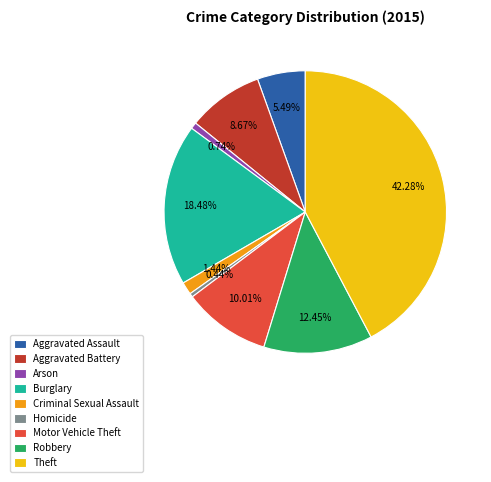

To the nearest percent, what is the difference between the Motor Vehicle Theft and Criminal Sexual Assault slice percentages?

9%